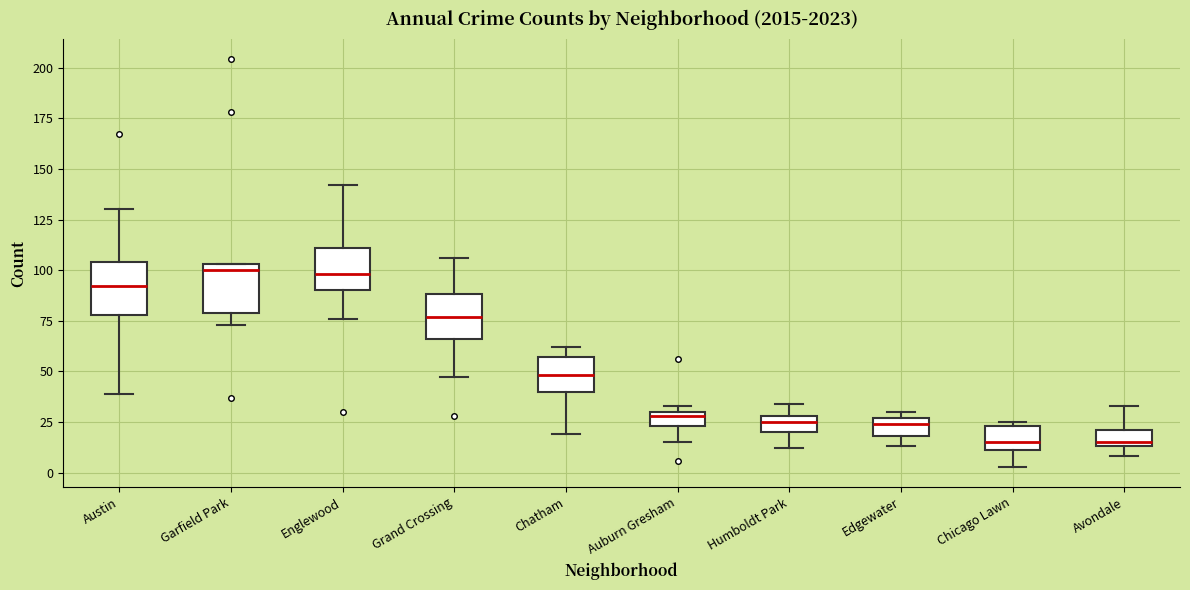

Where is the lower edge of the box for Humboldt Park on the y-axis? The values are not printed on the chart, so give them approximately, as read against the axis.

20